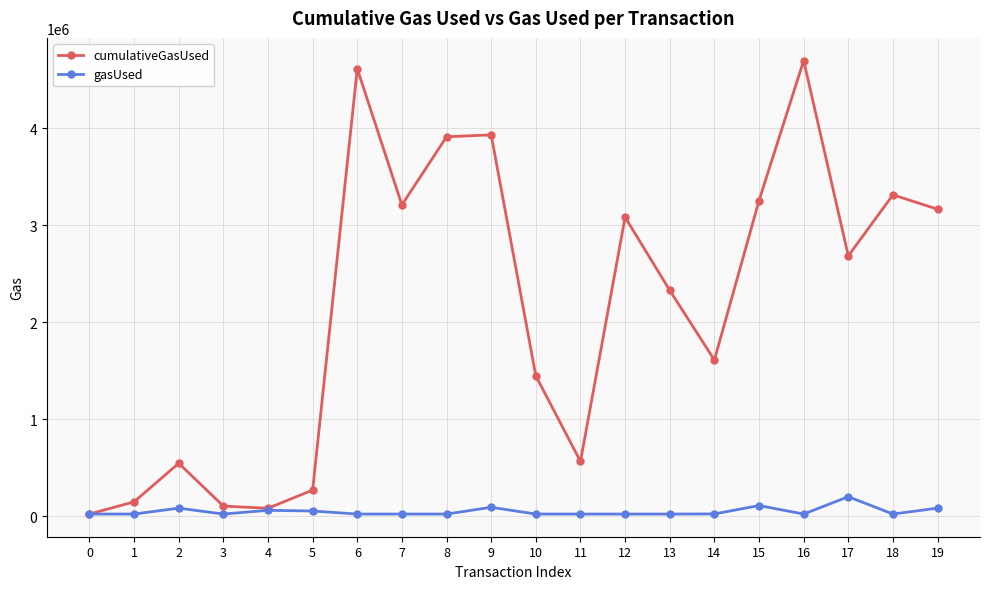

The value of cumulativeGasUsed at 15 is 3255177. True or false?

True